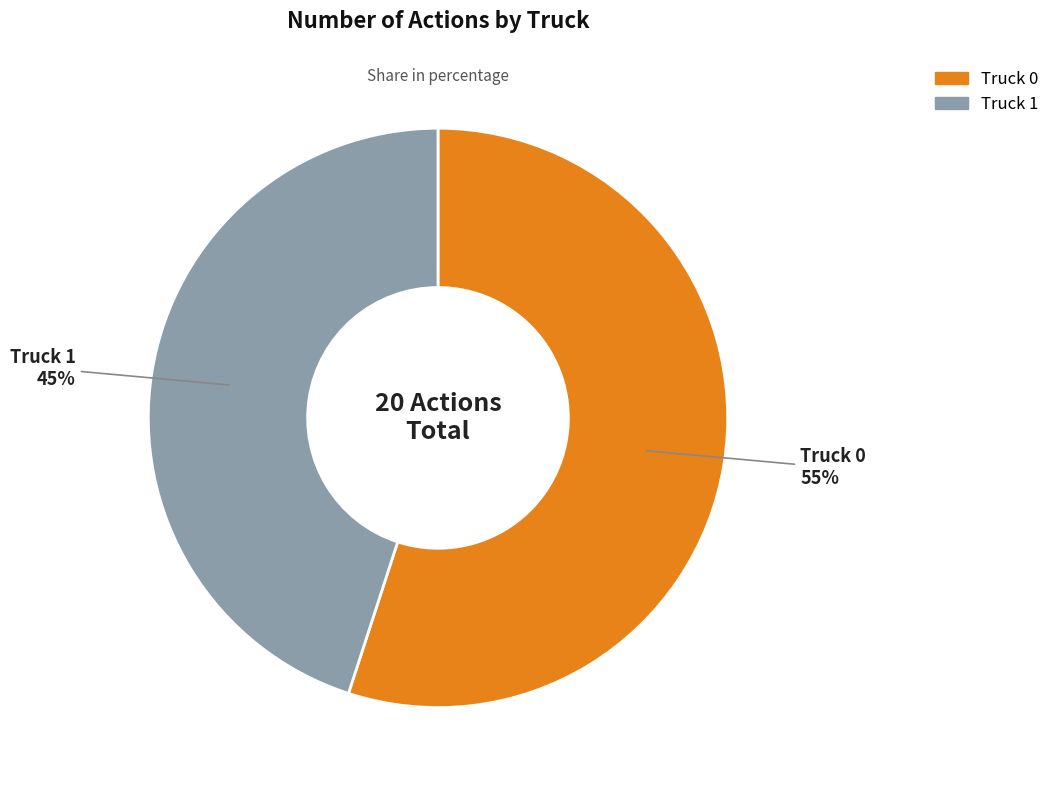

How many slices are in this pie chart?

2